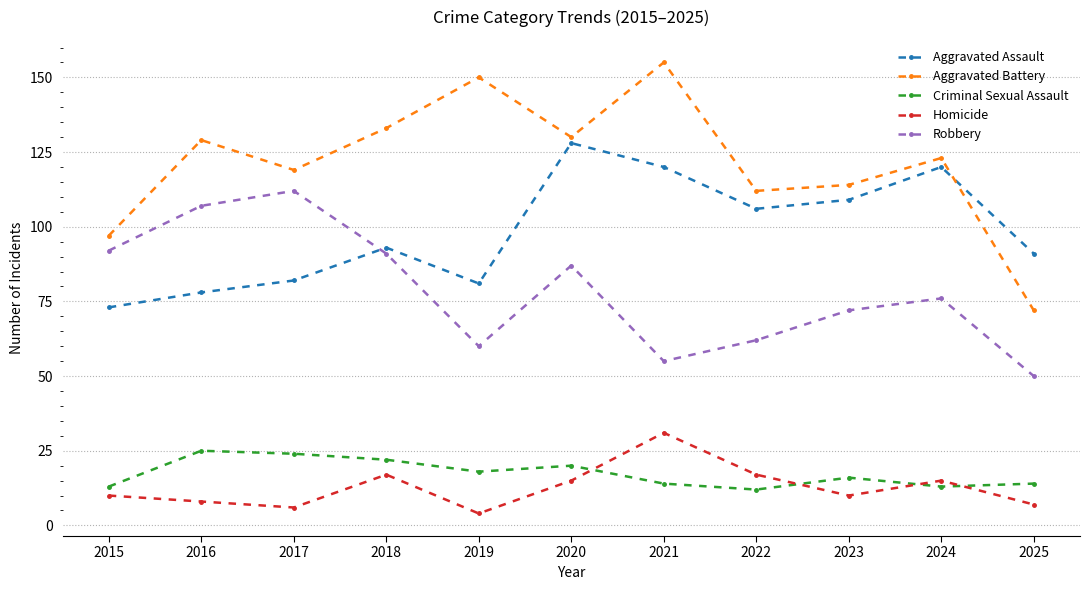

What is the value of the Robbery point at the 9th from the left?

72